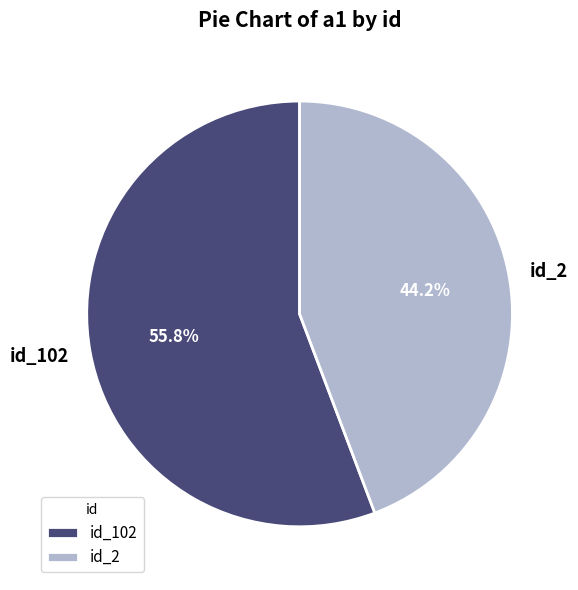

How many segments does this pie chart have?

2